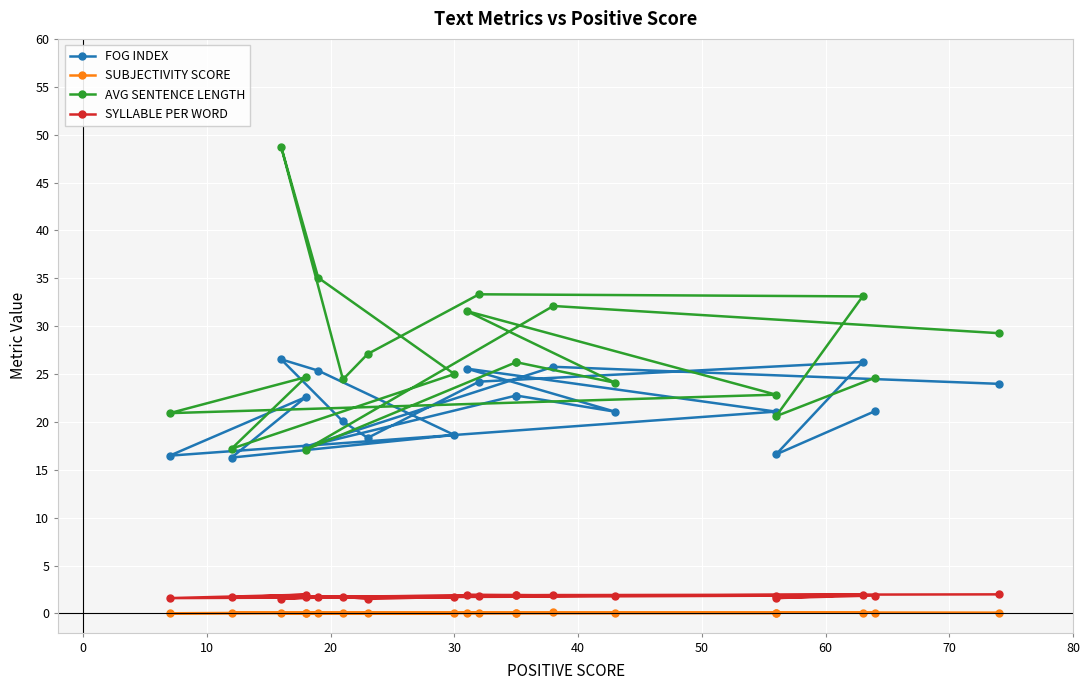

True or false: FOG INDEX has a value of 29.8 at 20.

False